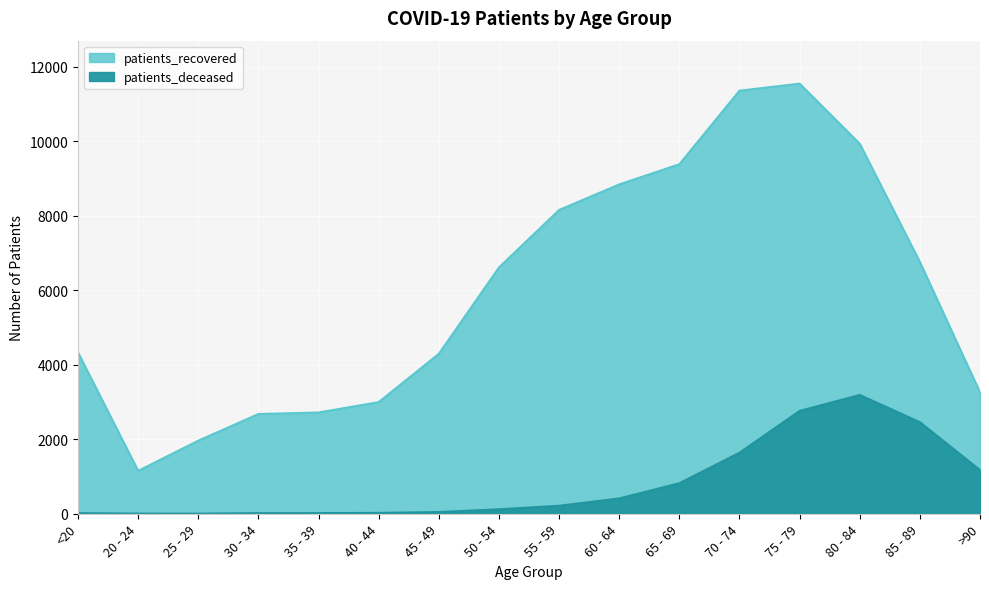

Reading left to right, list all the values displayed in this chart.

patients_deceased: <20=15	20 - 24=4	25 - 29=3	30 - 34=16	35 - 39=17	40 - 44=23	45 - 49=46	50 - 54=120	55 - 59=214	60 - 64=411	65 - 69=819	70 - 74=1638	75 - 79=2761	80 - 84=3188	85 - 89=2459	>90=1172
patients_recovered: <20=4328	20 - 24=1151	25 - 29=1961	30 - 34=2677	35 - 39=2718	40 - 44=2996	45 - 49=4292	50 - 54=6611	55 - 59=8154	60 - 64=8841	65 - 69=9382	70 - 74=11357	75 - 79=11546	80 - 84=9934	85 - 89=6758	>90=3259